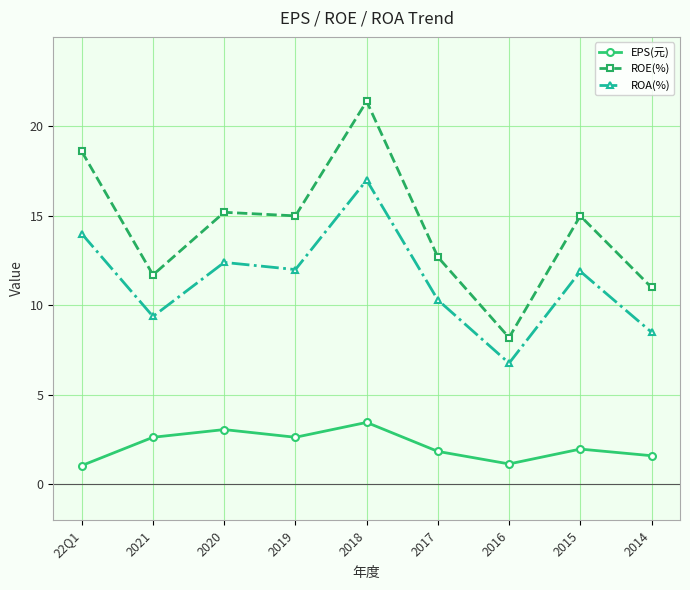

Rank the series by their average value, from highest to lowest.

ROE(%), ROA(%), EPS(元)